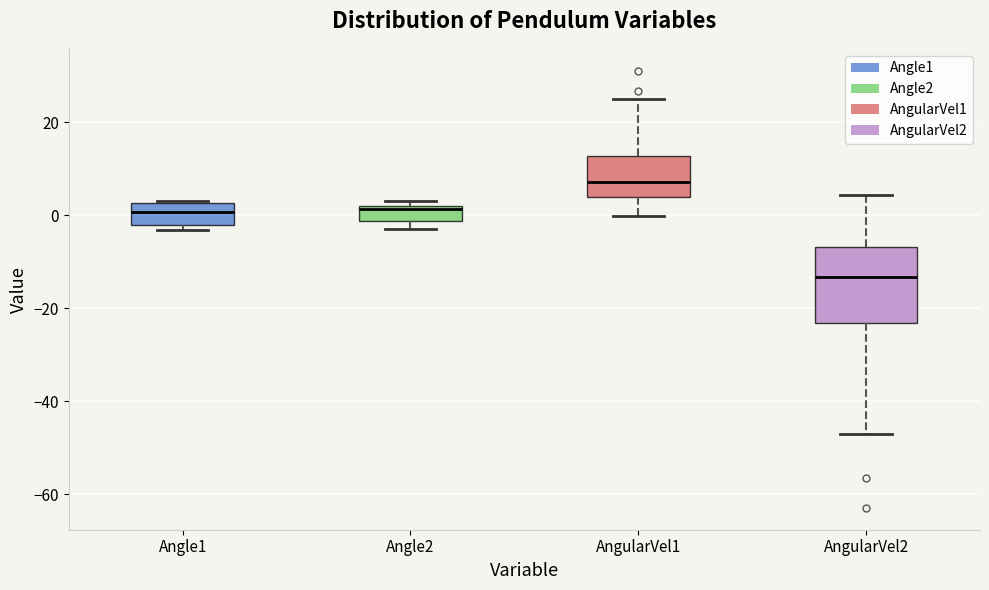

Where is the upper edge of the box for AngularVel1 on the y-axis? The values are not printed on the chart, so give them approximately, as read against the axis.

12